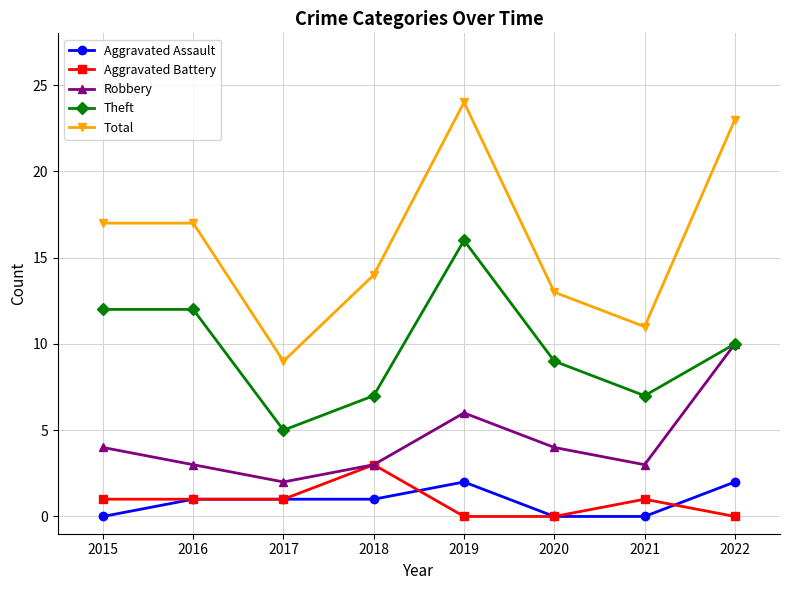

How many series are shown in this chart?

5